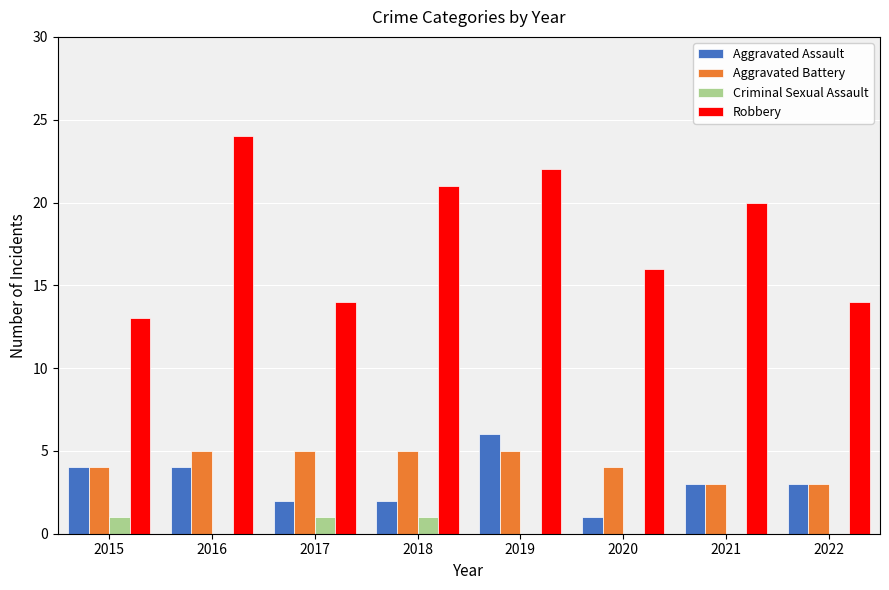

At which category does the chart reach its peak across all series?

2016